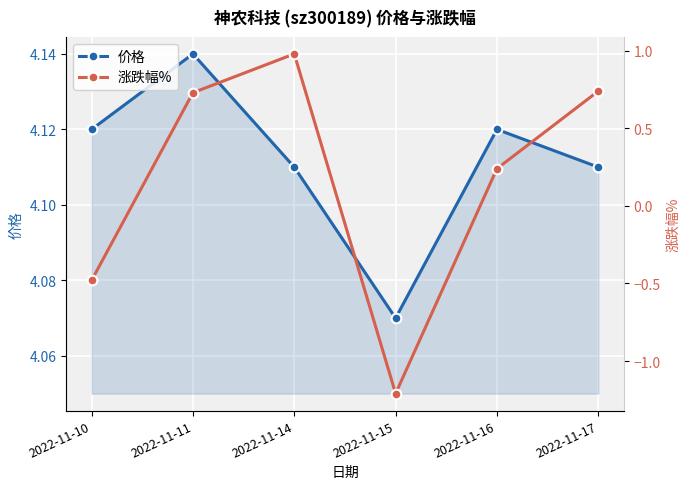

What is the value of the 涨跌幅% point at the 6th from the left?

0.7